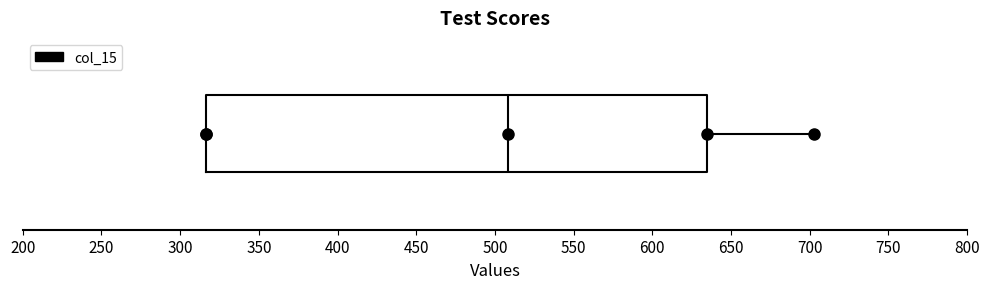

Where is the left edge of the box on the x-axis? The values are not printed on the chart, so give them approximately, as read against the axis.

315